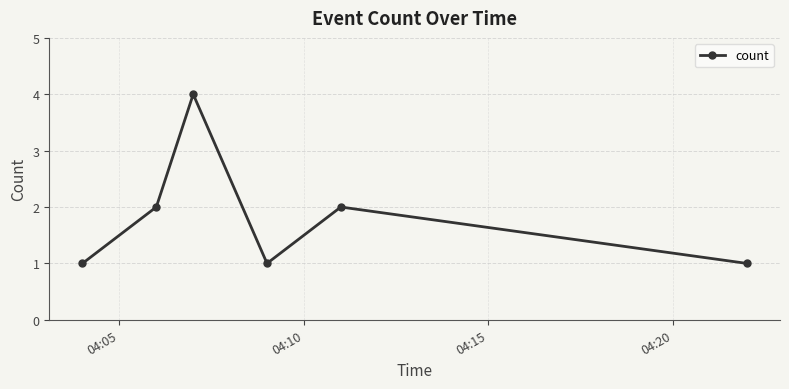

Reading right to left, transcribe all the data shown in this chart.

1	2	1	4	2	1